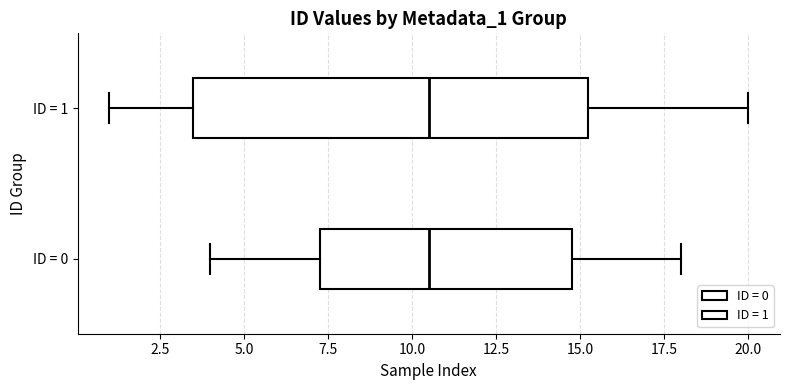

Which box is the widest, from its left edge to its right edge?

ID = 1